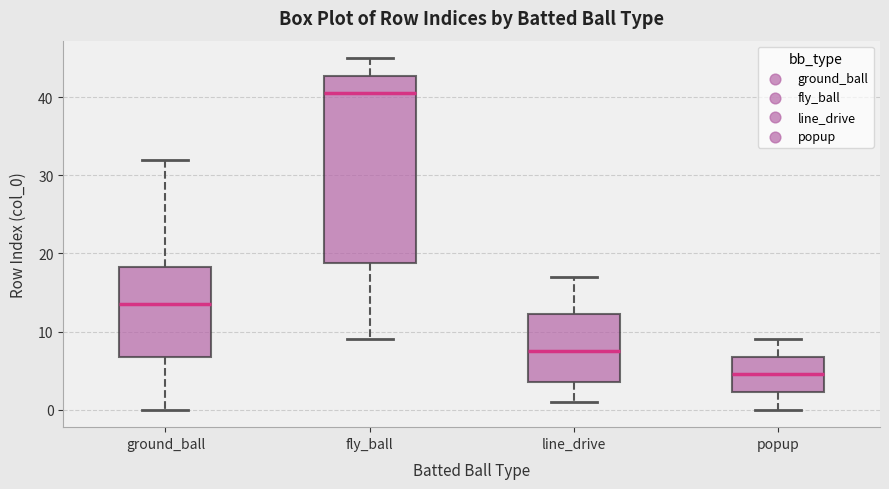

Reading left to right, transcribe this box plot: for each box, give where its median line is, the range the box spans, and where its two whiskers end, as read against the y-axis. The values are not printed on the chart, so give them approximately, as read against the axis.

ground_ball: median 14, box 7 to 18, whiskers 0 to 32
fly_ball: median 41, box 19 to 43, whiskers 9 to 45
line_drive: median 8, box 4 to 12, whiskers 1 to 17
popup: median 5, box 2 to 7, whiskers 0 to 9